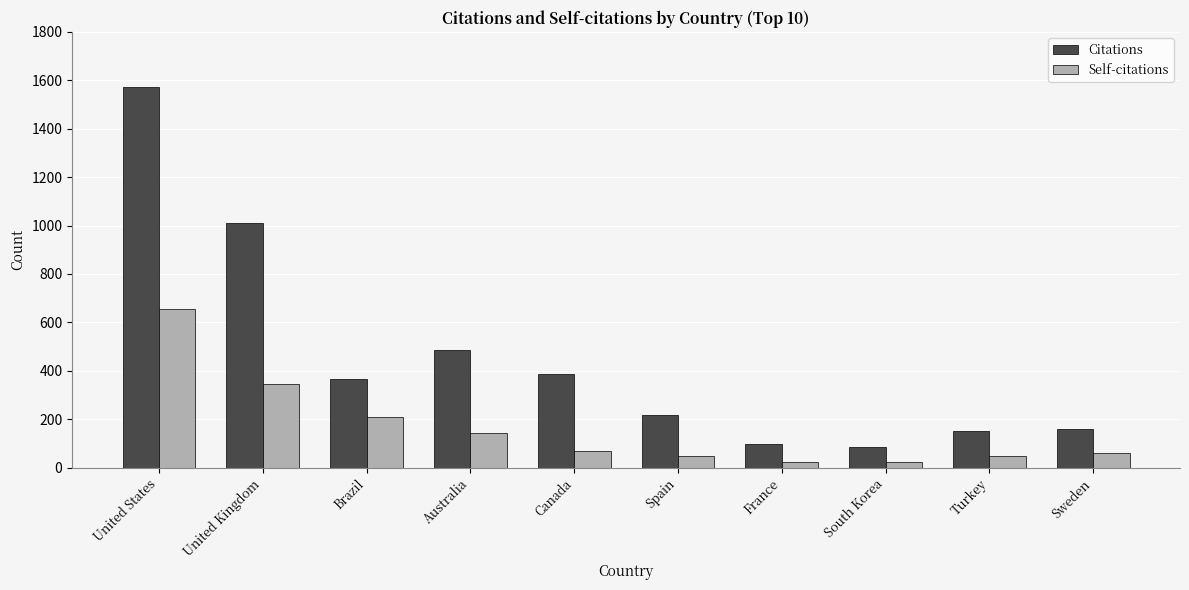

What is the label of the 6th bar from the right?

Canada